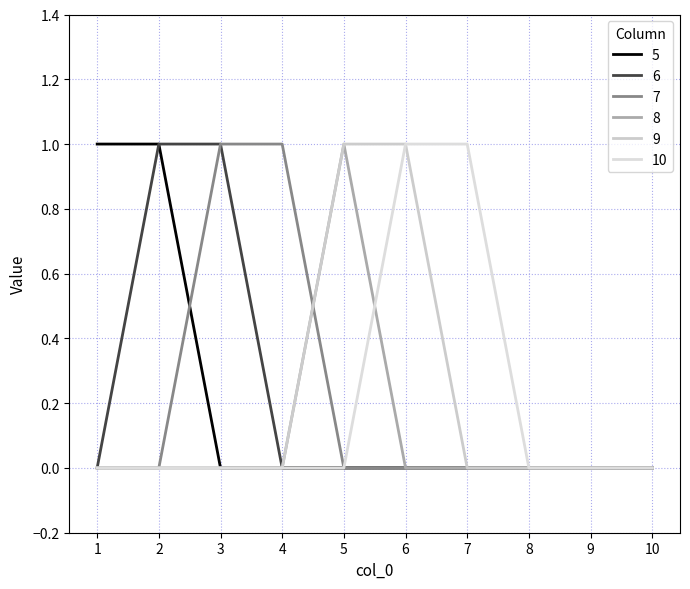

At how many categories does at least one series exceed 0?

7